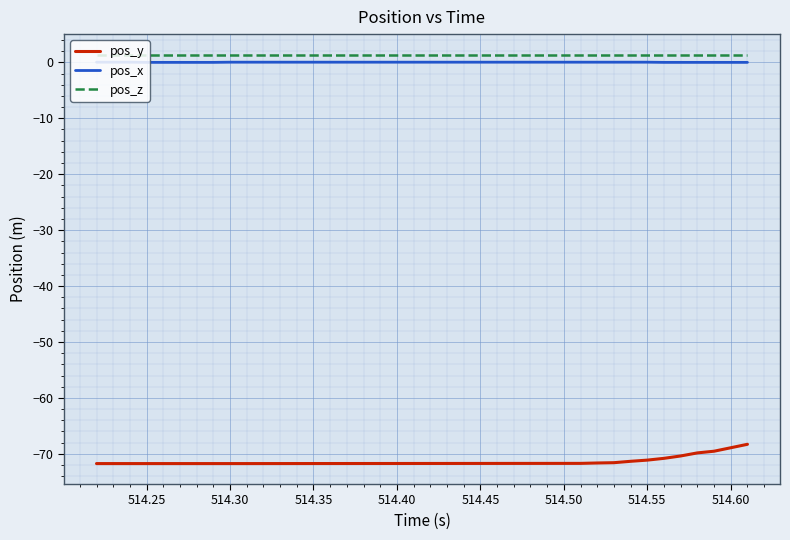

True or false: pos_x and pos_z intersect in this chart.

False